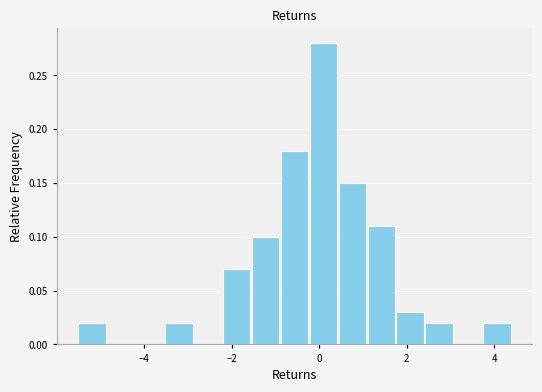

Read against the x-axis, roughly where is the centre of the tallest bar?

0.0